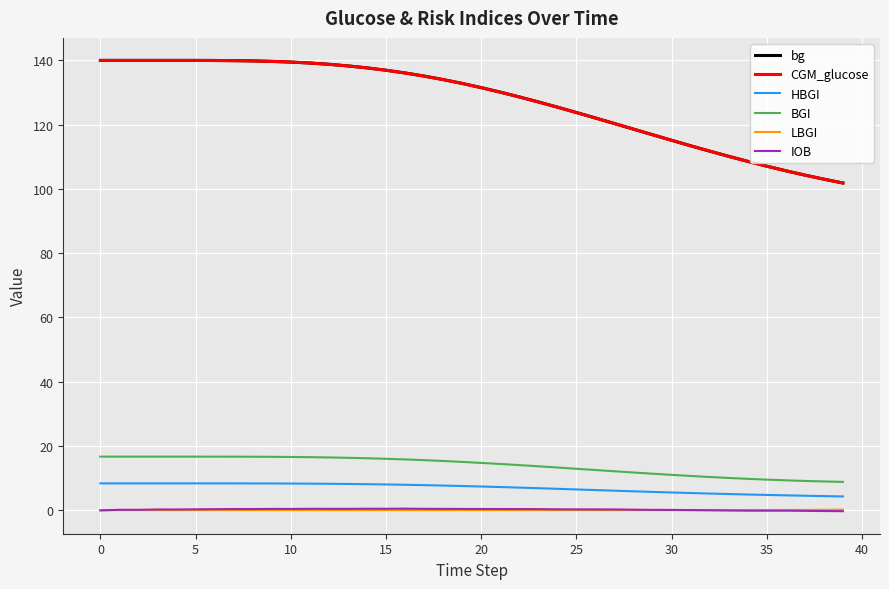

What is the maximum value shown in the chart?

140.0